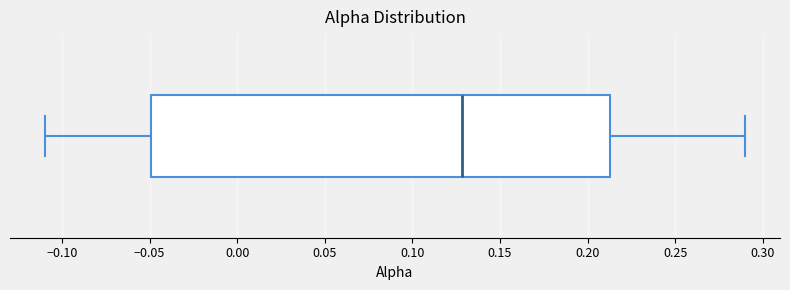

Transcribe this box plot: give where the median line is, the range the box spans, and where the two whiskers end, as read against the x-axis. The values are not printed on the chart, so give them approximately, as read against the axis.

median 0.130, box -0.050 to 0.215, whiskers -0.110 to 0.290